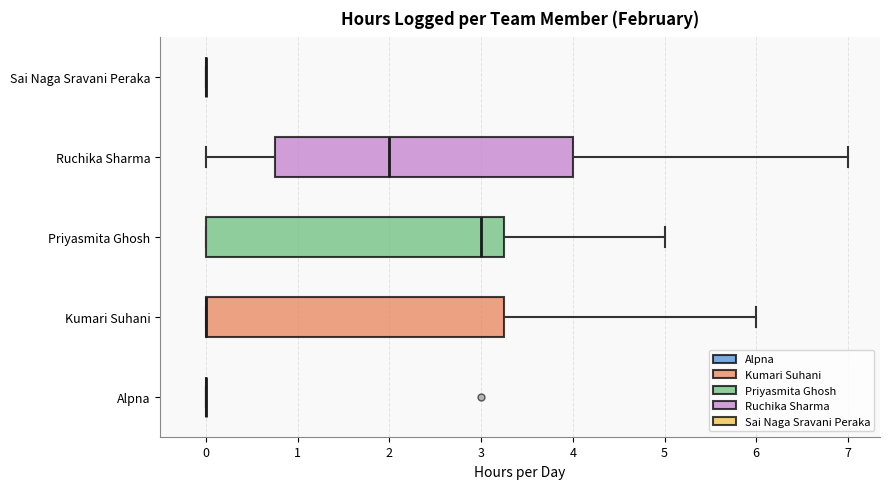

Reading bottom to top, read every box against the x-axis: the position of its median line, the range the box covers, and the ends of its whiskers. The values are not printed on the chart, so give them approximately, as read against the axis.

Alpna: box collapsed to a line at 0.0, whiskers 0.0 to 0.0
Kumari Suhani: median 0.0 (drawn on the box's left edge), box 0.0 to 3.3, whiskers 0.0 to 6.0
Priyasmita Ghosh: median 3.0, box 0.0 to 3.3, whiskers 0.0 to 5.0
Ruchika Sharma: median 2.0, box 0.8 to 4.0, whiskers 0.0 to 7.0
Sai Naga Sravani Peraka: box collapsed to a line at 0.0, whiskers 0.0 to 0.0